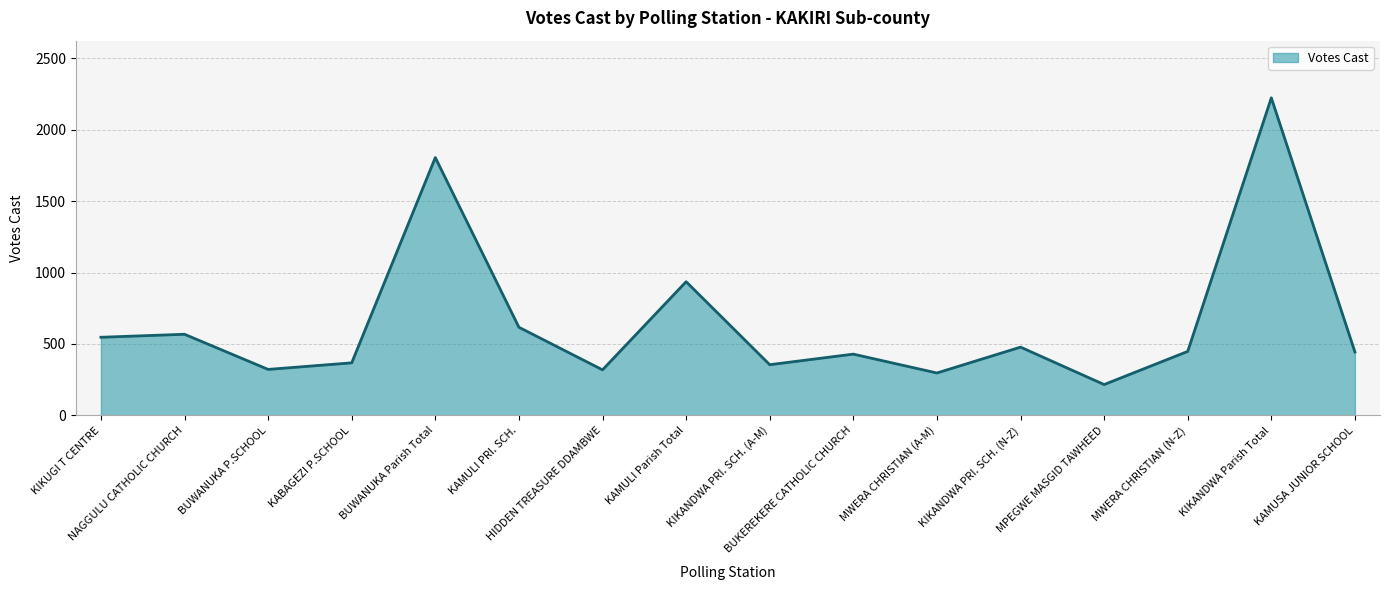

What is the change in value from KIKANDWA Parish Total to KAMUSA JUNIOR SCHOOL?

-1779